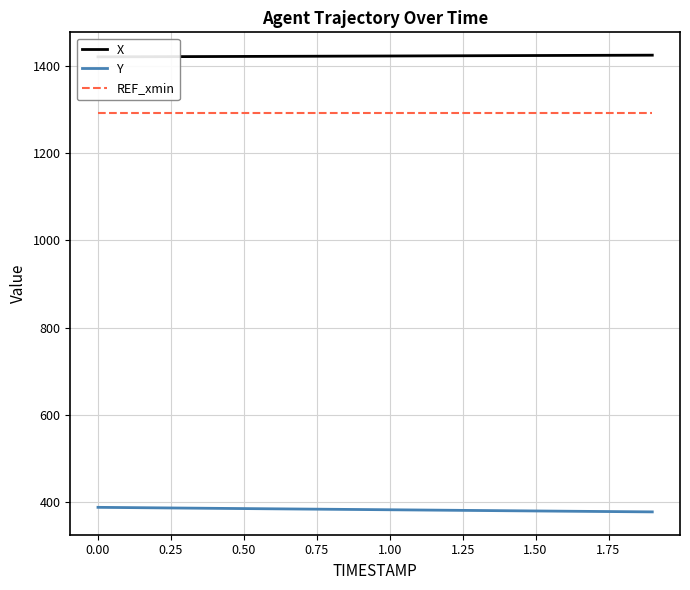

What are all the series names shown in the legend?

X, Y, REF_xmin